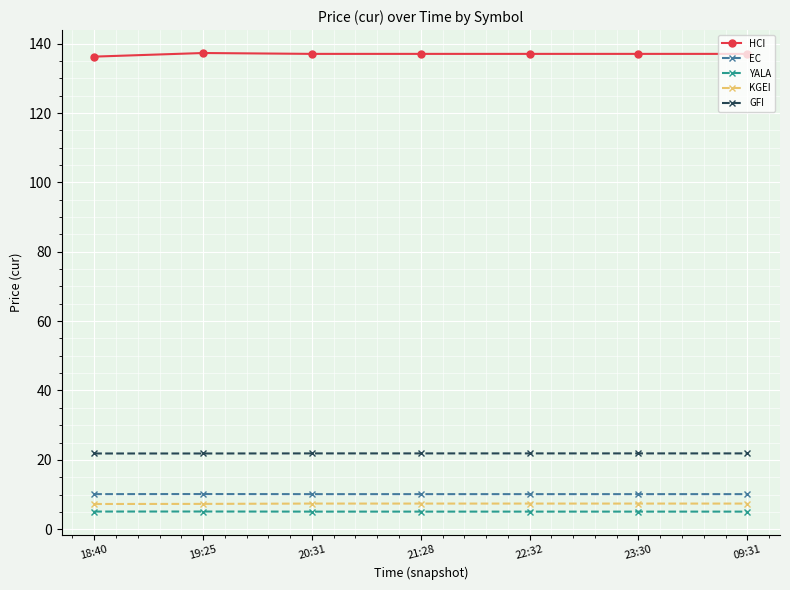

True or false: YALA and GFI intersect in this chart.

False